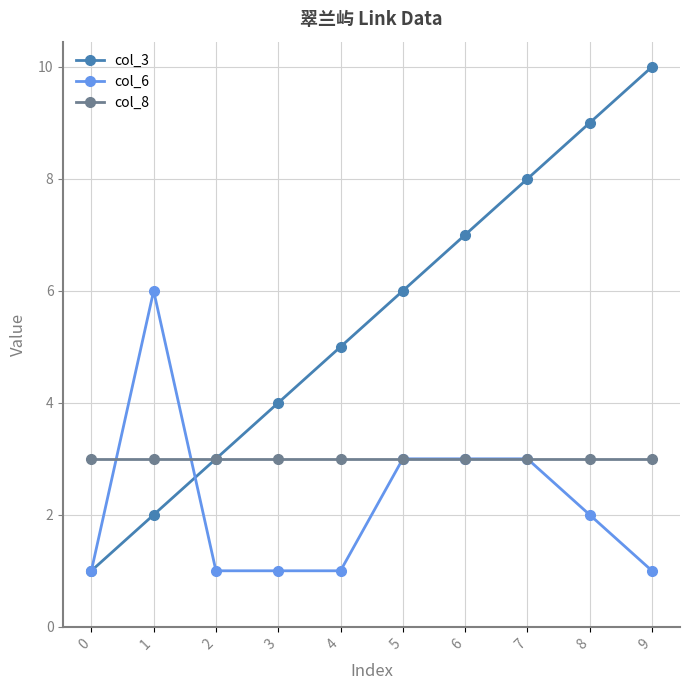

True or false: col_3 has more than 1 interior local peaks.

False